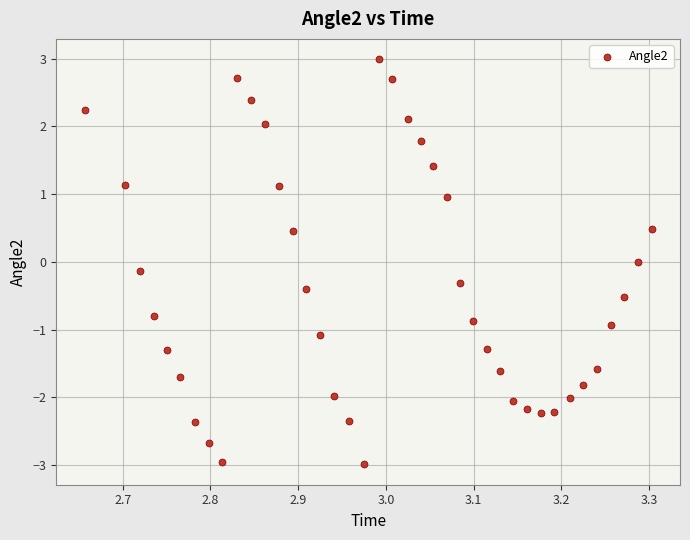

What is the range of X values (max minus min)?

0.6